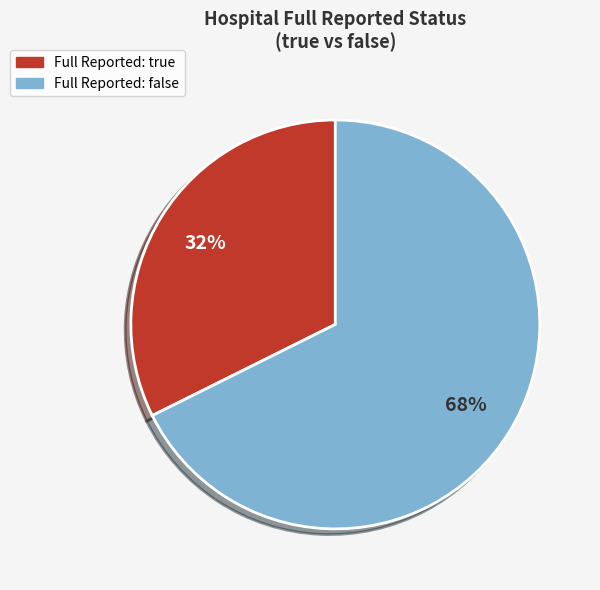

To the nearest percent, what is the average slice percentage?

50%